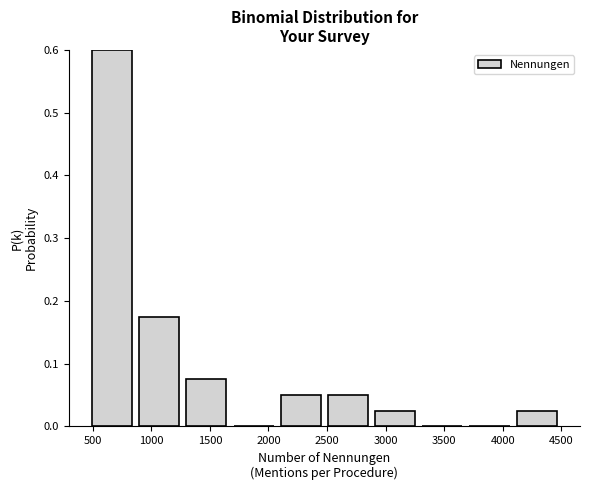

Reading left to right, list every bar in this chart as the range it spans on the x-axis followed by its height. Neither the bar edges nor the heights are printed on the chart, so give them approximately, as read against the axes.

450 to 850: 0.60
850 to 1250: 0.18
1250 to 1650: 0.08
1650 to 2050: 0
2050 to 2500: 0.05
2500 to 2900: 0.05
2900 to 3300: 0.03
3300 to 3700: 0
3700 to 4100: 0
4100 to 4500: 0.03